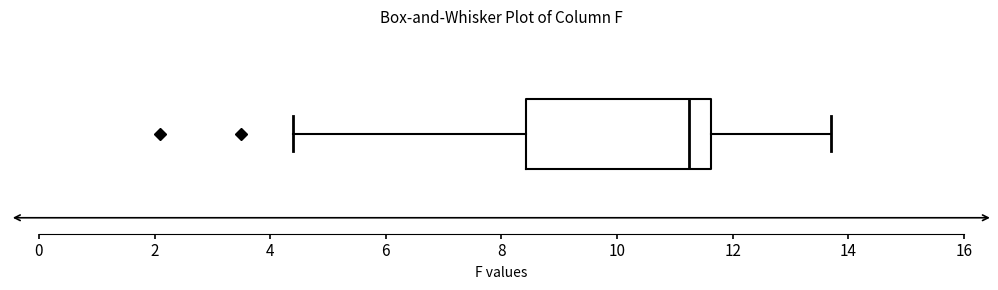

Read this box plot against the x-axis: the position of the median line, the range covered by the box, and the ends of both whiskers. The values are not printed on the chart, so give them approximately, as read against the axis.

median 11.2, box 8.4 to 11.6, whiskers 4.4 to 13.8